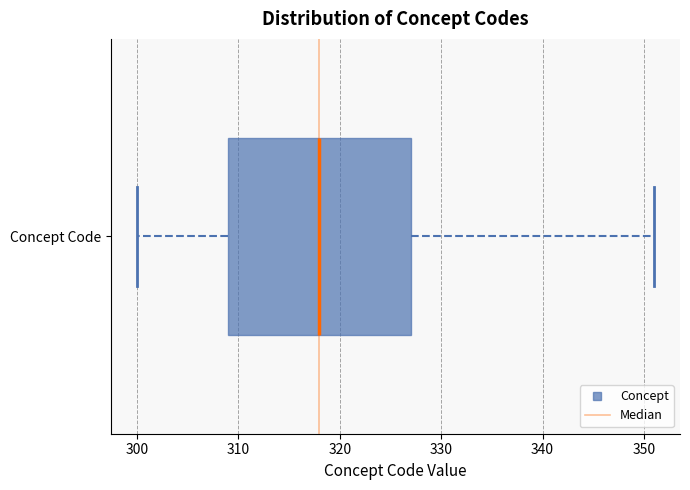

Read this box plot against the x-axis: the position of the median line, the range covered by the box, and the ends of both whiskers. The values are not printed on the chart, so give them approximately, as read against the axis.

median 318, box 309 to 327, whiskers 300 to 351